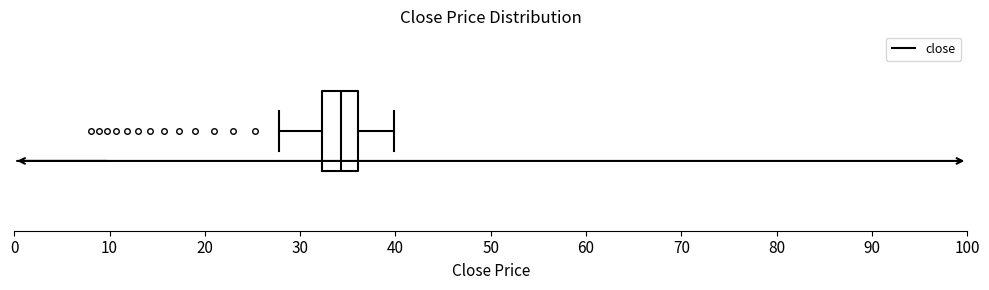

Transcribe this box plot: give where the median line is, the range the box spans, and where the two whiskers end, as read against the x-axis. The values are not printed on the chart, so give them approximately, as read against the axis.

median 34, box 32 to 36, whiskers 28 to 40